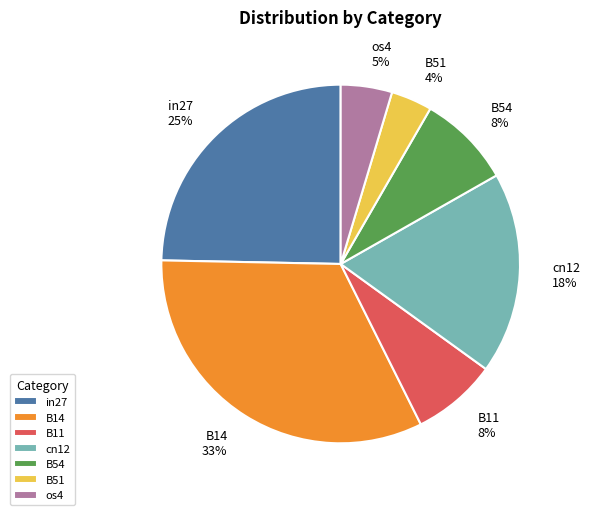

True or false: cn12 accounts for 18% of the total.

True